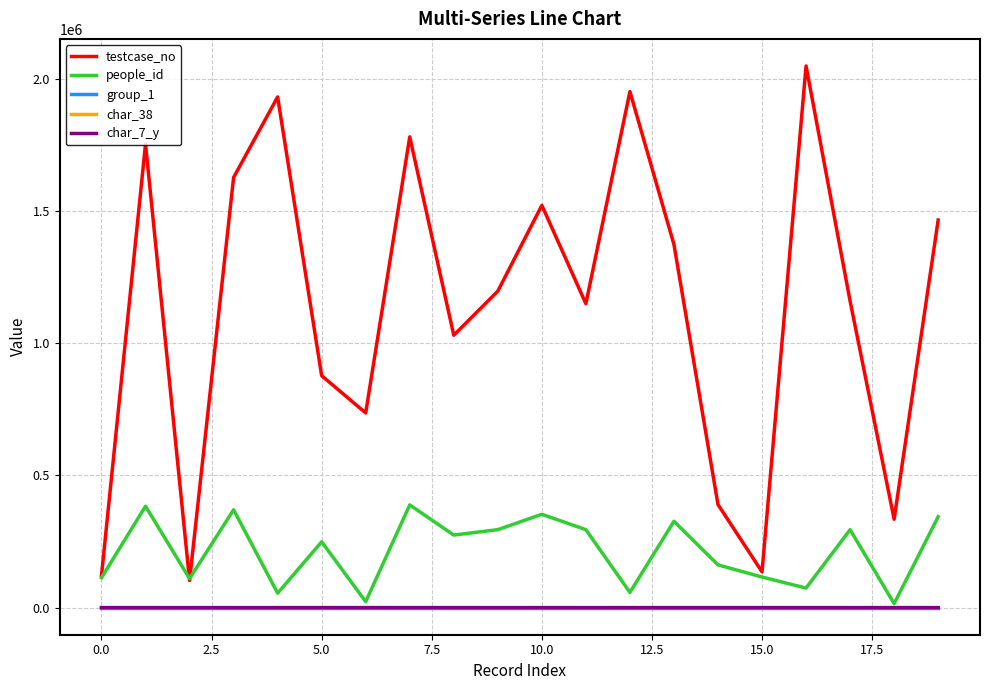

Which series has the largest total across all categories?

testcase_no